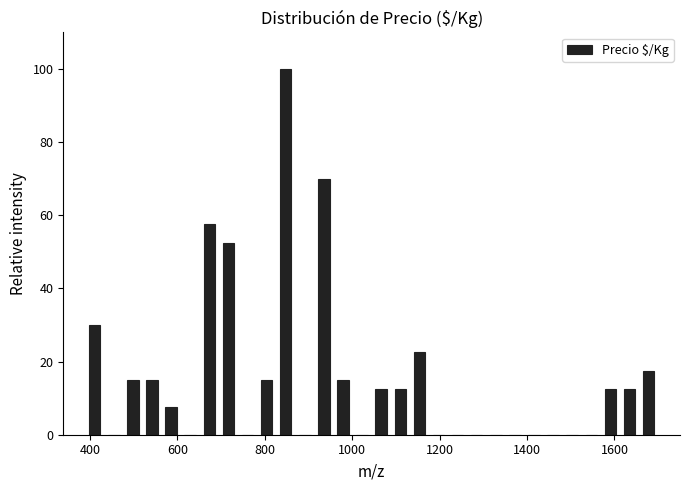

Around what value on the x-axis is the tallest bar? Give the approximate position of its centre, as read against the axis.

840